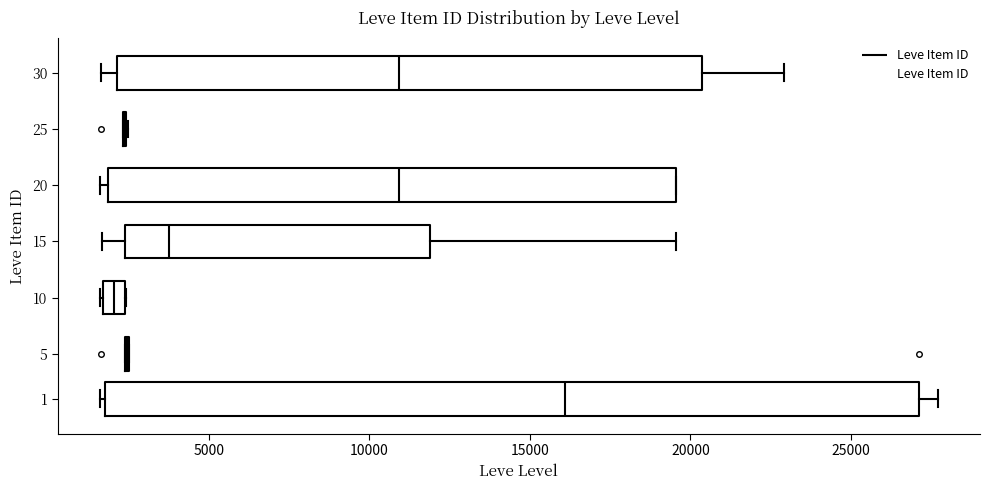

Which box is the widest, from its left edge to its right edge?

1